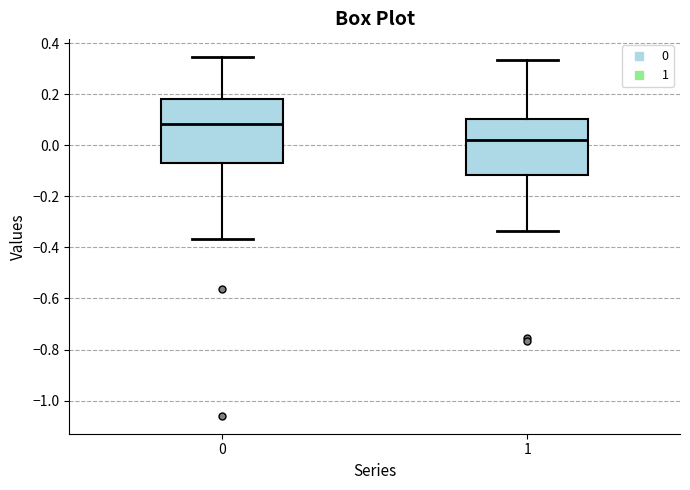

Reading left to right, transcribe this box plot: for each box, give where its median line is, the range the box spans, and where its two whiskers end, as read against the y-axis. The values are not printed on the chart, so give them approximately, as read against the axis.

0: median 0.08, box -0.06 to 0.18, whiskers -0.36 to 0.34
1: median 0.02, box -0.12 to 0.10, whiskers -0.34 to 0.34